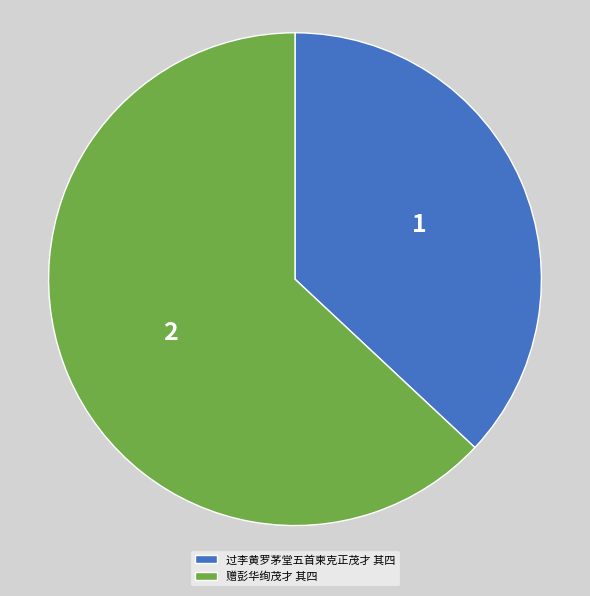

Is the sum of 过李黄罗茅堂五首柬克正茂才 其四 and 赠彭华绚茂才 其四 greater than half?

Yes